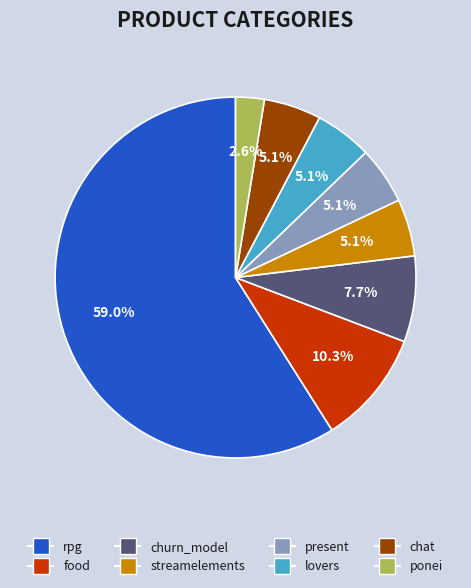

How many slices are in this pie chart?

8